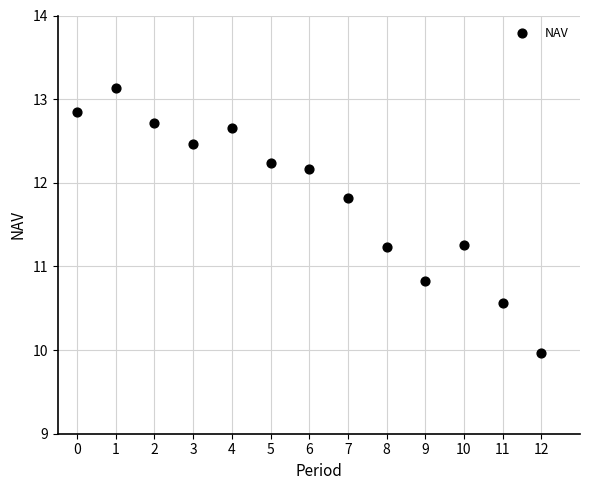

What is the range of Y values (max minus min)?

3.2